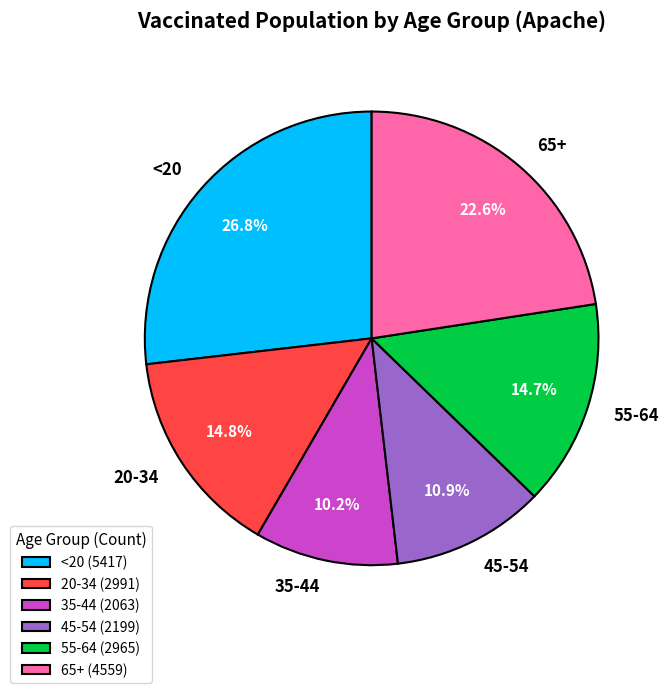

The 65+ slice represents 23% of the pie. True or false?

True